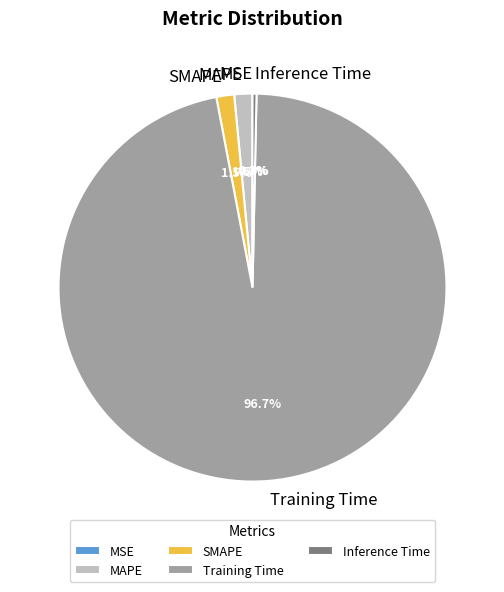

Which category has the biggest portion of the pie?

Training Time